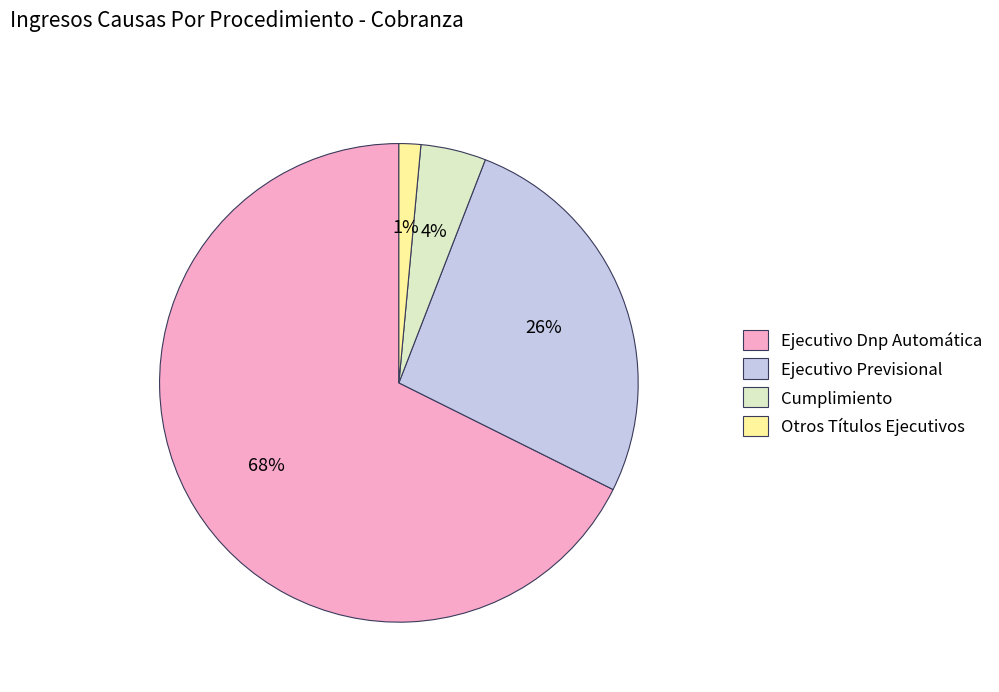

Rank the categories by value from highest to lowest.

Ejecutivo Dnp Automática, Ejecutivo Previsional, Cumplimiento, Otros Títulos Ejecutivos